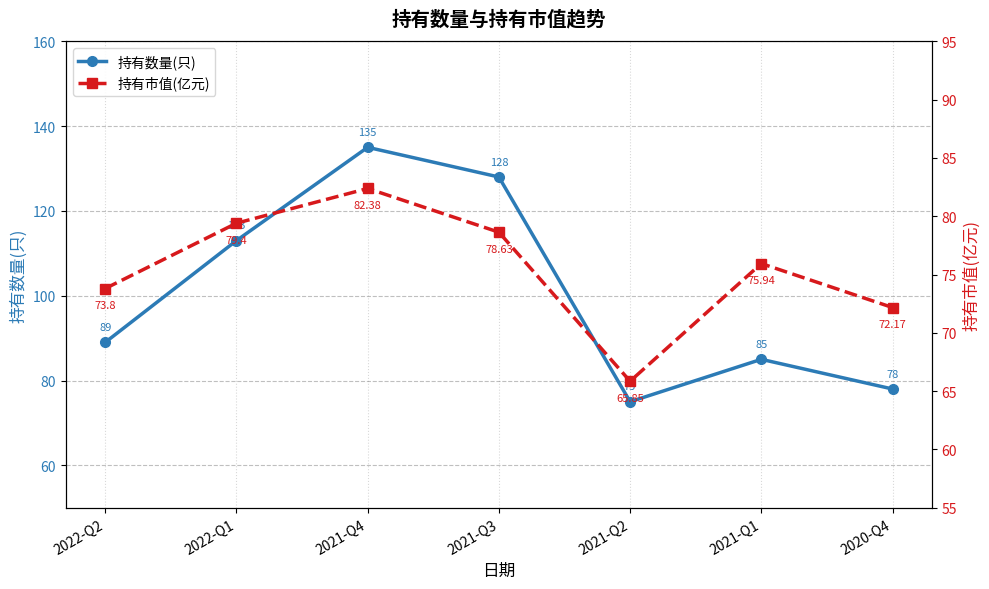

Reading left to right, what are all the values shown in this chart?

持有数量(只): 2022-Q2=89.0	2022-Q1=113.0	2021-Q4=135.0	2021-Q3=128.0	2021-Q2=75.0	2021-Q1=85.0	2020-Q4=78.0
持有市值(亿元): 2022-Q2=73.8	2022-Q1=79.4	2021-Q4=82.4	2021-Q3=78.6	2021-Q2=65.8	2021-Q1=75.9	2020-Q4=72.2